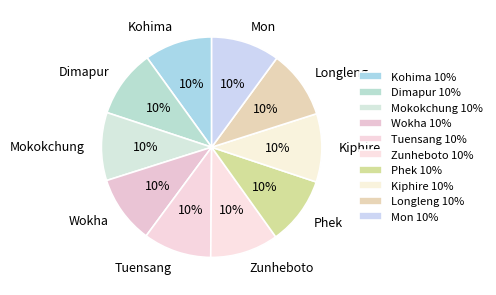

Does any single category account for the majority?

No